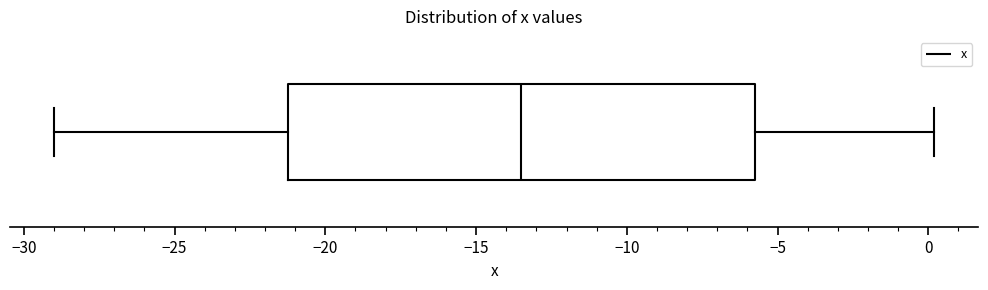

Read this box plot against the x-axis: the position of the median line, the range covered by the box, and the ends of both whiskers. The values are not printed on the chart, so give them approximately, as read against the axis.

median -13.5, box -21.0 to -5.5, whiskers -29.0 to 0.0